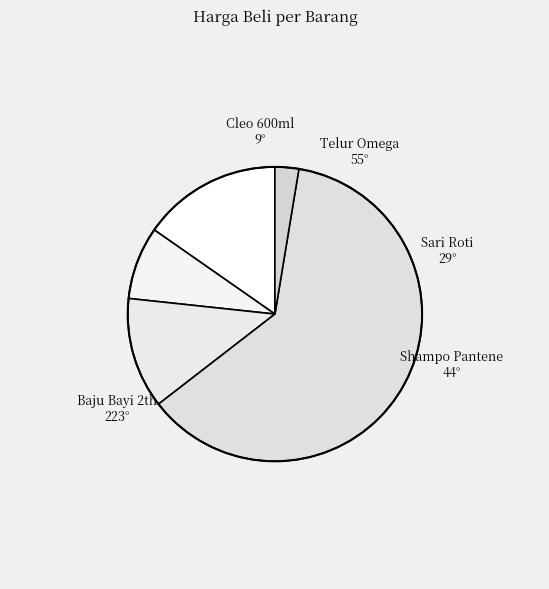

What is the ratio of the value at Shampo Pantene to the value at Cleo 600ml?

4.7